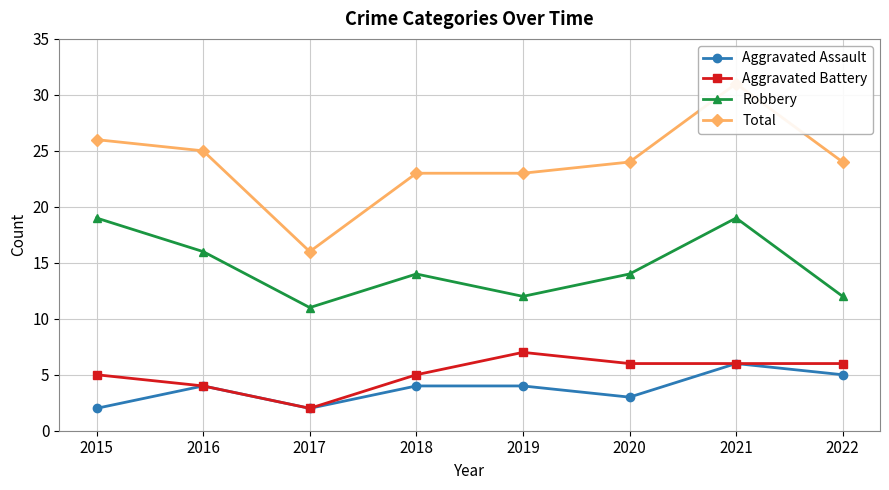

What is the spread (max minus min) of values at 2016?

21